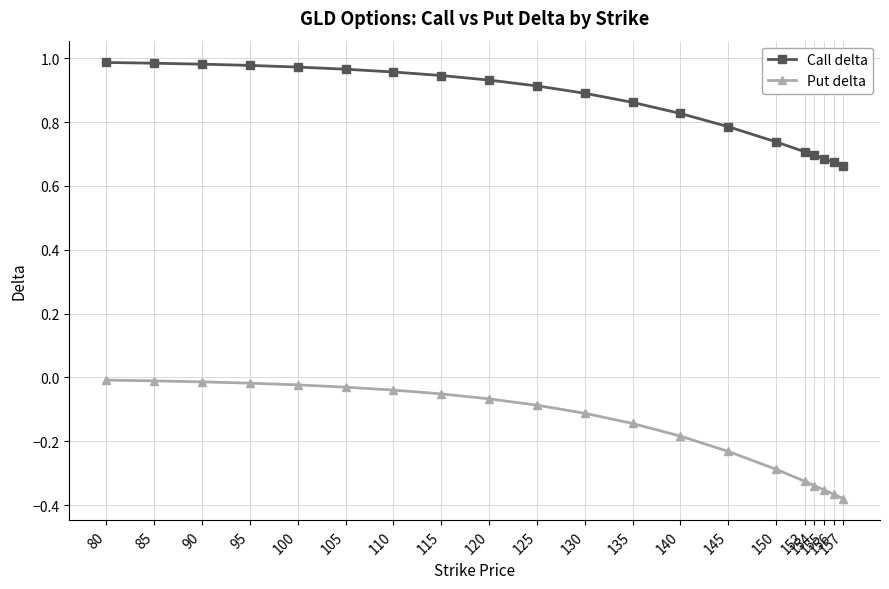

What are all the series names shown in the legend?

Call delta, Put delta